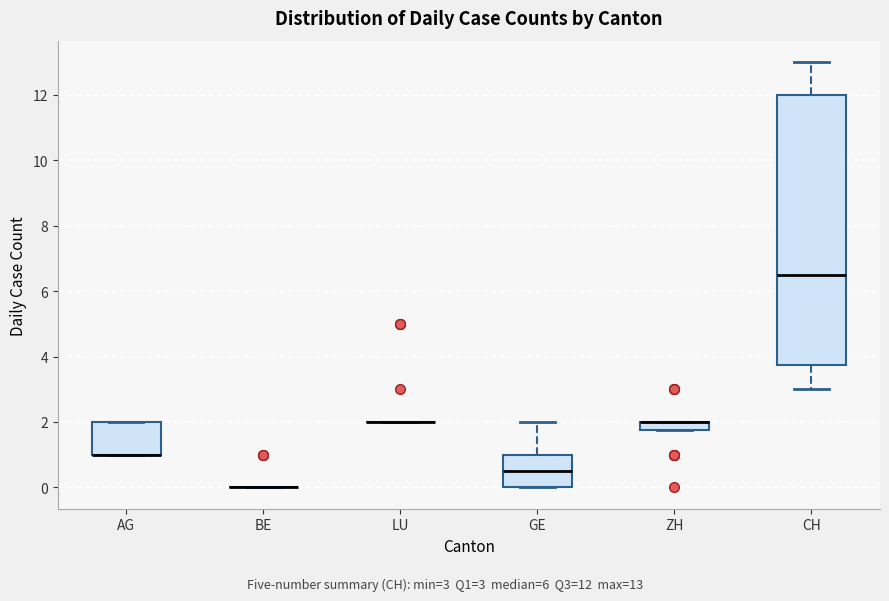

Comparing the boxes themselves (not the whiskers), which one is the tallest?

CH